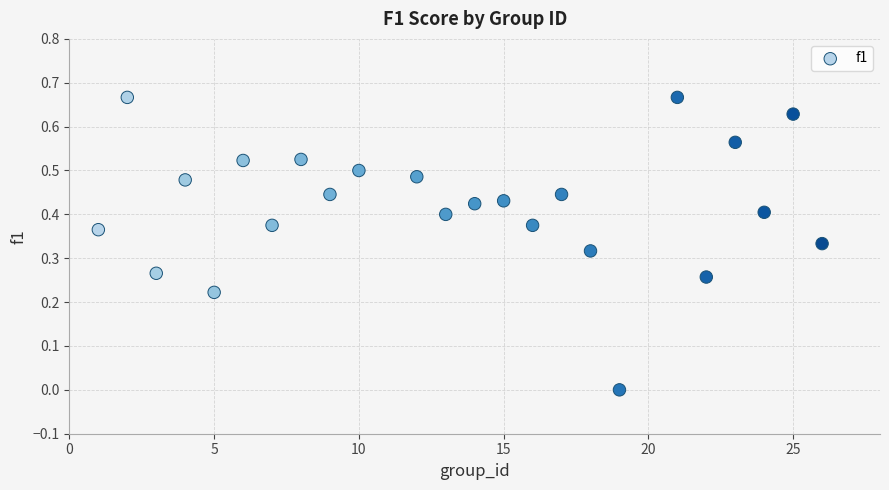

What is the range of X values (max minus min)?

25.0